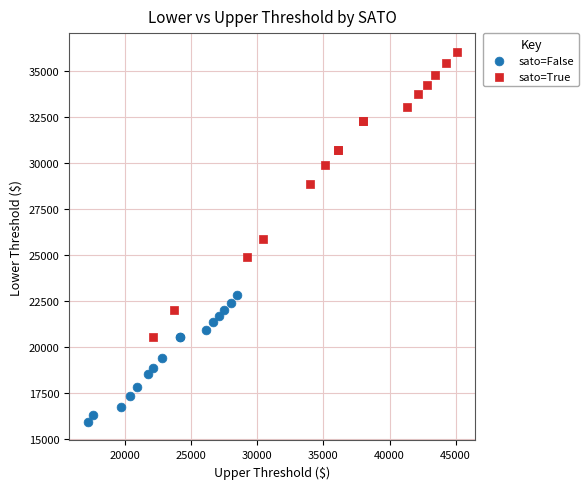

Which series contains the highest Y value?

sato=True